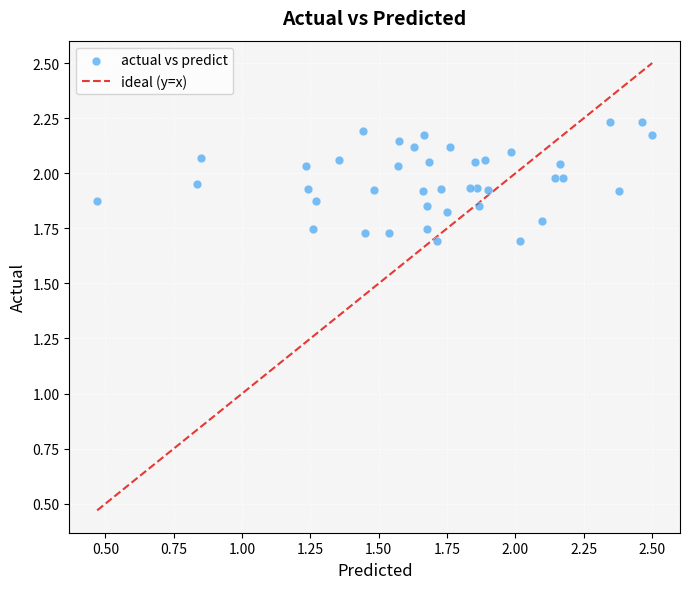

How many data points are displayed?

40